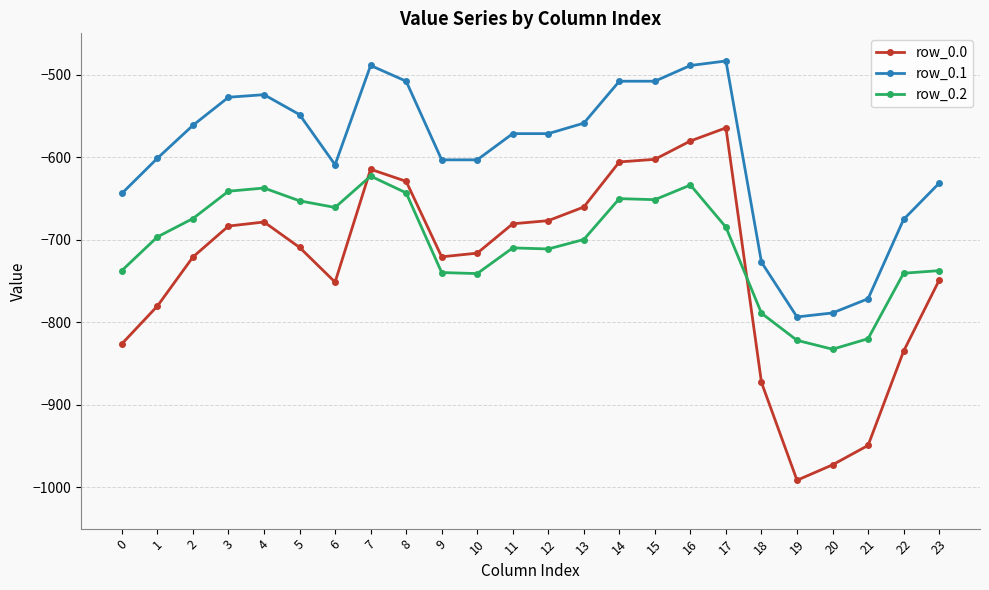

What is the minimum value shown in the chart?

-991.4